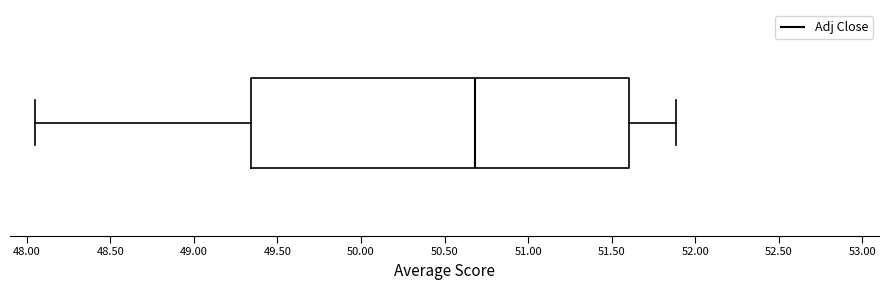

Transcribe this box plot: give where the median line is, the range the box spans, and where the two whiskers end, as read against the x-axis. The values are not printed on the chart, so give them approximately, as read against the axis.

median 50.70, box 49.35 to 51.60, whiskers 48.05 to 51.90